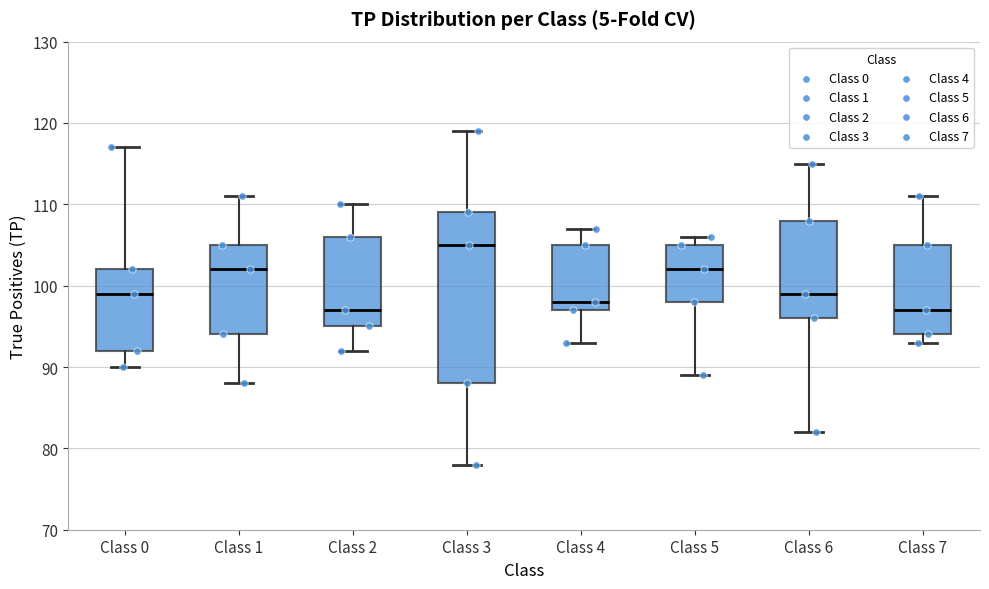

Where is the upper edge of the box for Class 1 on the y-axis? The values are not printed on the chart, so give them approximately, as read against the axis.

105